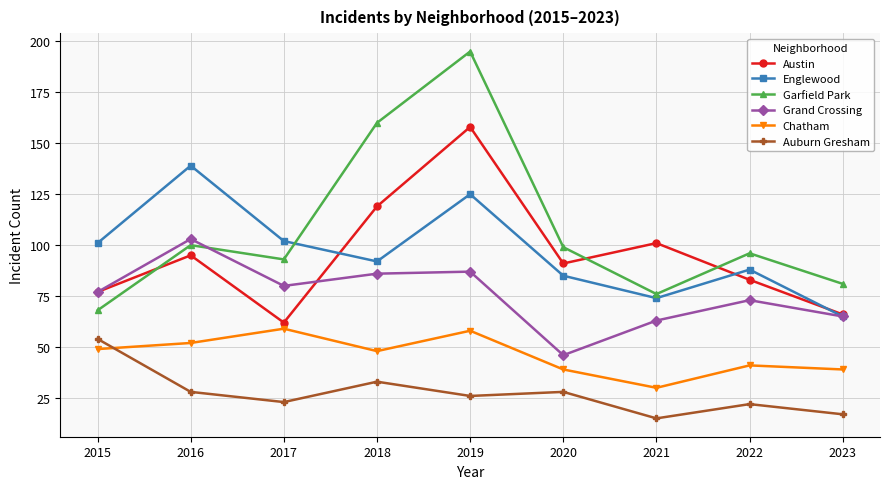

Reading left to right, list all the values displayed in this chart.

Austin: 77	95	62	119	158	91	101	83	66
Englewood: 101	139	102	92	125	85	74	88	65
Garfield Park: 68	100	93	160	195	99	76	96	81
Grand Crossing: 77	103	80	86	87	46	63	73	65
Chatham: 49	52	59	48	58	39	30	41	39
Auburn Gresham: 54	28	23	33	26	28	15	22	17